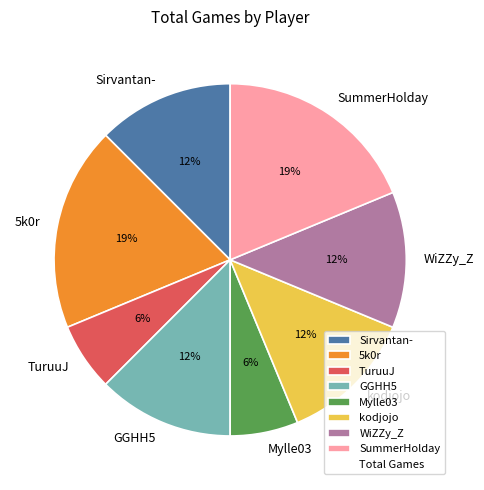

Count the number of slices in the pie.

8